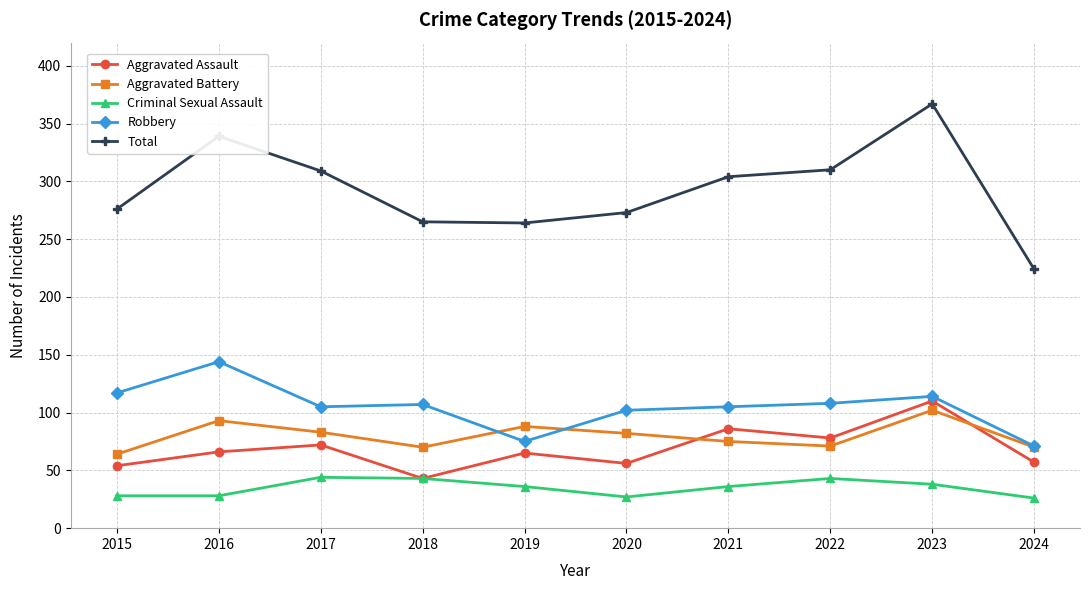

What is the difference between the Total values at 2019 and 2024?

40